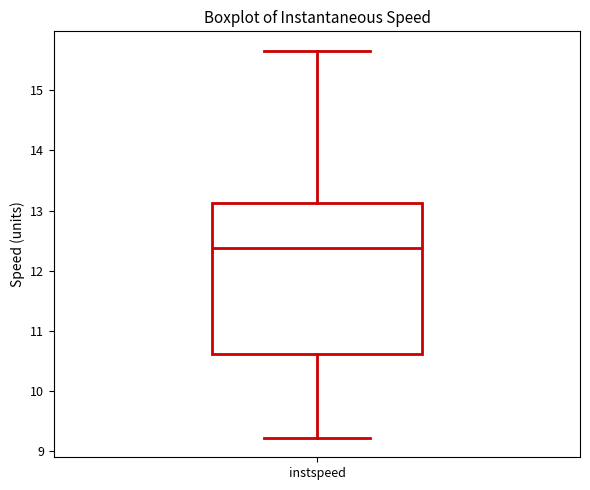

Where does the upper whisker of the box for instspeed end on the y-axis? The values are not printed on the chart, so give them approximately, as read against the axis.

15.7